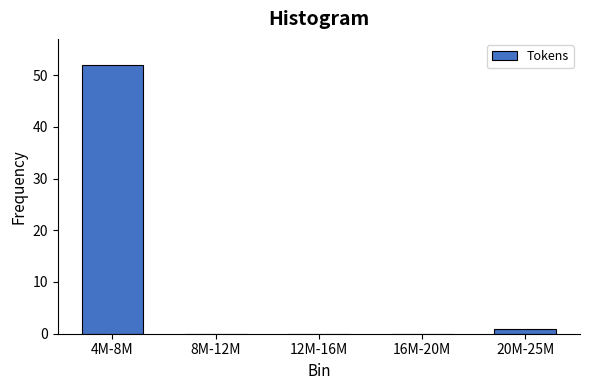

Reading left to right, extract all data points from this chart.

4M-8M=52	8M-12M=0	12M-16M=0	16M-20M=0	20M-25M=1